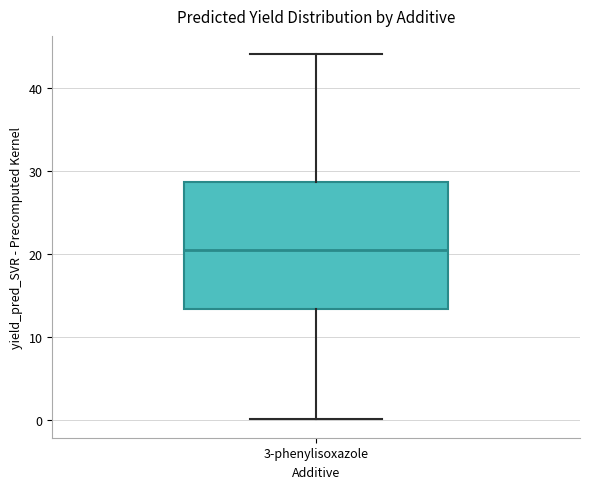

Read this box plot against the y-axis: the position of the median line, the range covered by the box, and the ends of both whiskers. The values are not printed on the chart, so give them approximately, as read against the axis.

median 20, box 13 to 29, whiskers 0 to 44